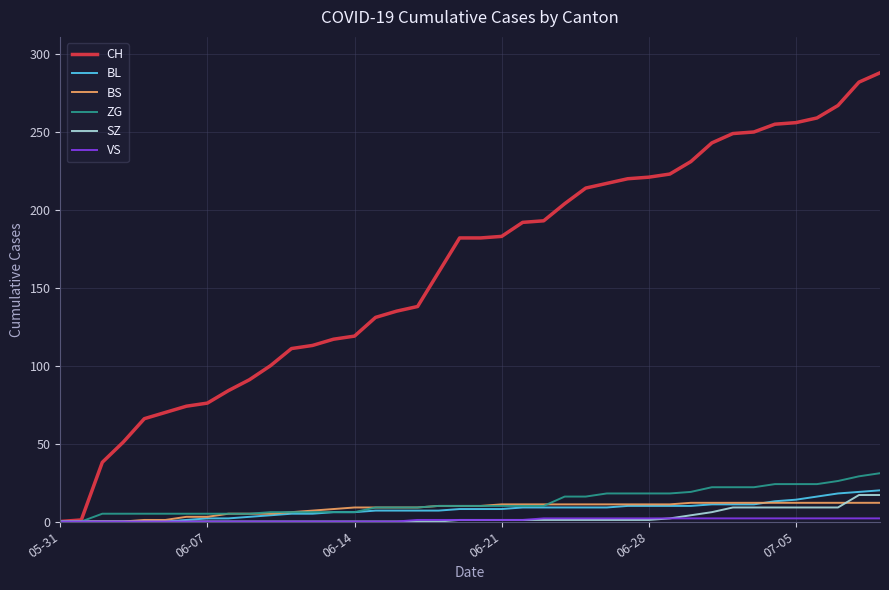

Which series has the largest total across all categories?

CH